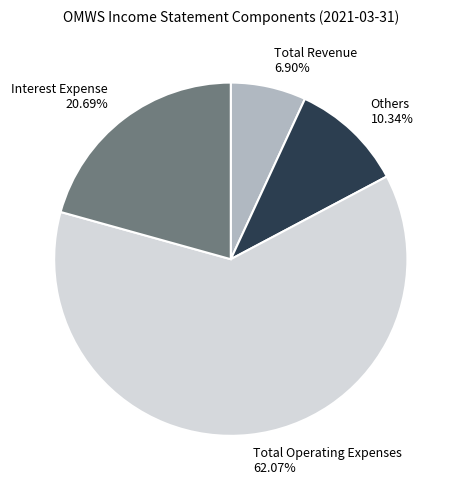

To the nearest percent, what percentage of the pie is Others?

10%